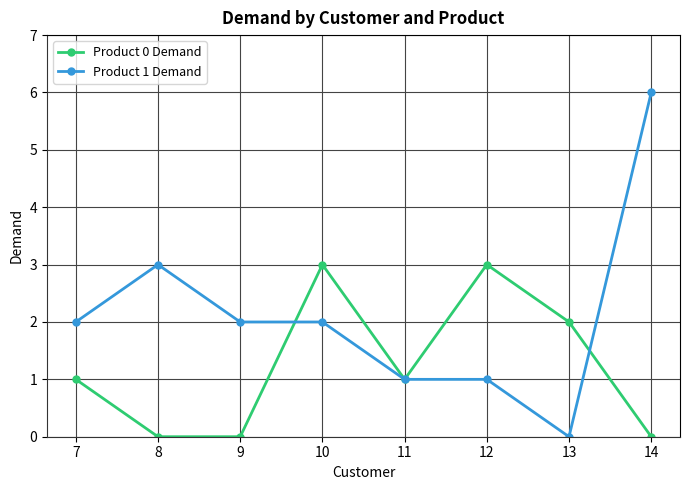

True or false: Product 0 Demand has more than 1 points higher than both neighbors.

True